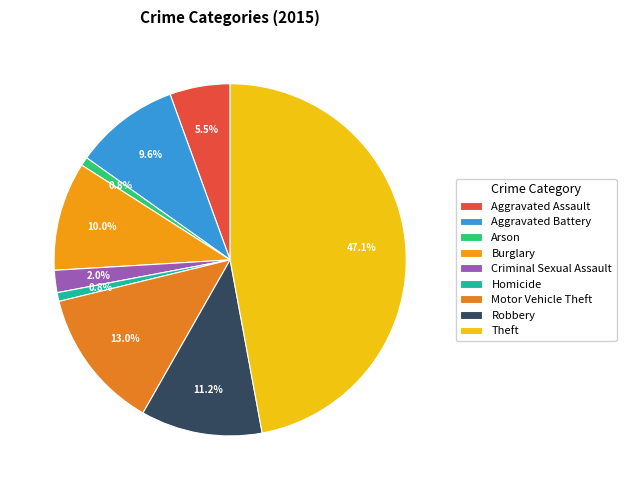

How many segments does this pie chart have?

9